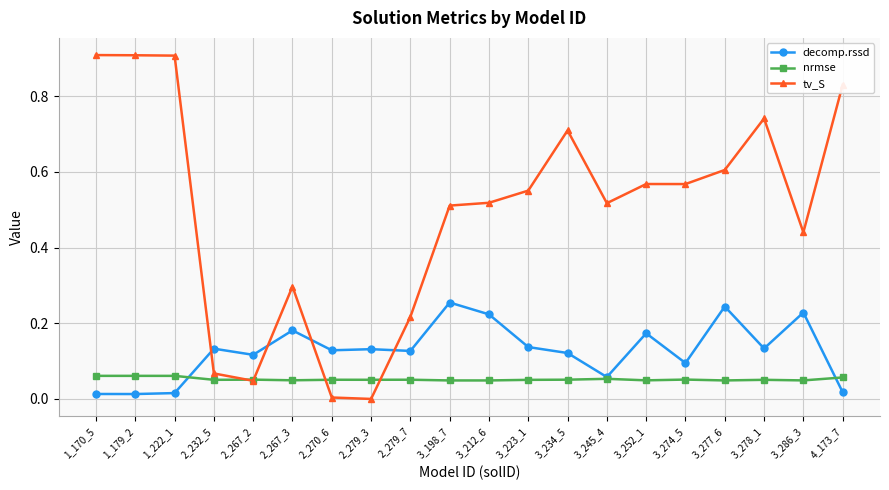

What is the difference between the second highest and minimum values in the tv_S series?

0.9